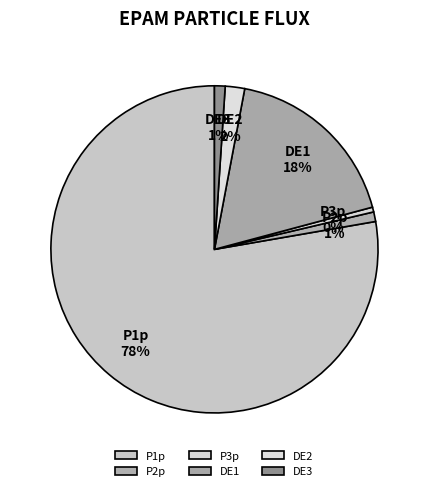

What is the largest slice in the pie chart?

P1p